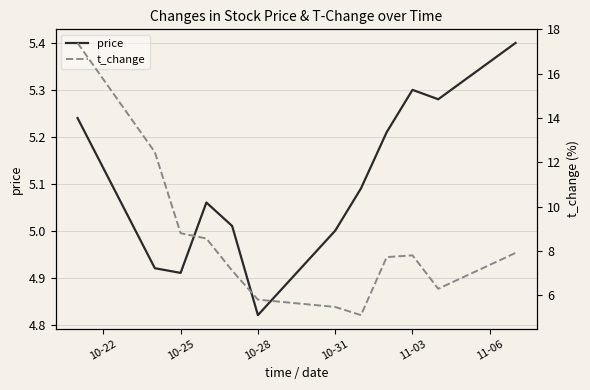

True or false: price has more than 1 points higher than both neighbors.

True